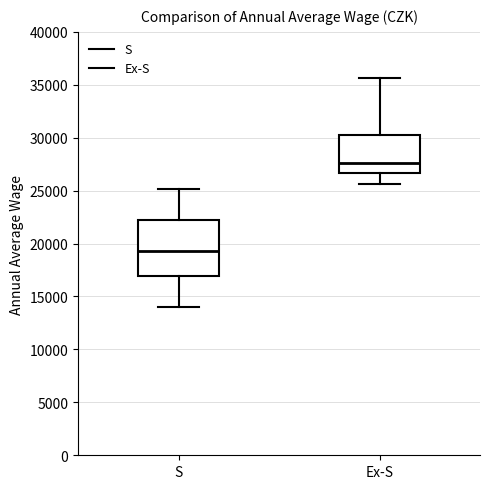

Where does the upper whisker of the box for Ex-S end on the y-axis? The values are not printed on the chart, so give them approximately, as read against the axis.

35500